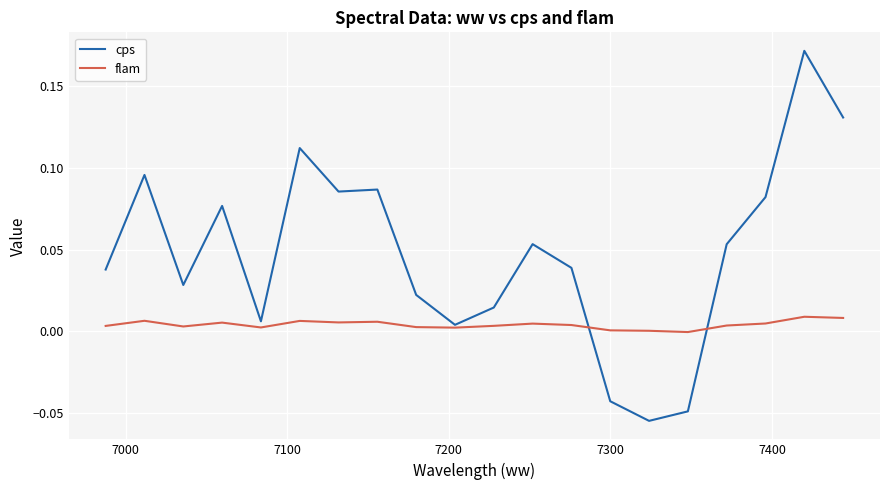

Which series has the widest spread of values?

cps